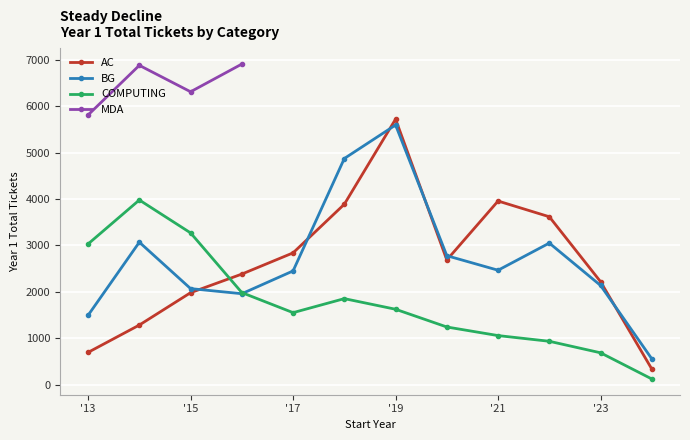

Where is the first local maximum for AC?

'19